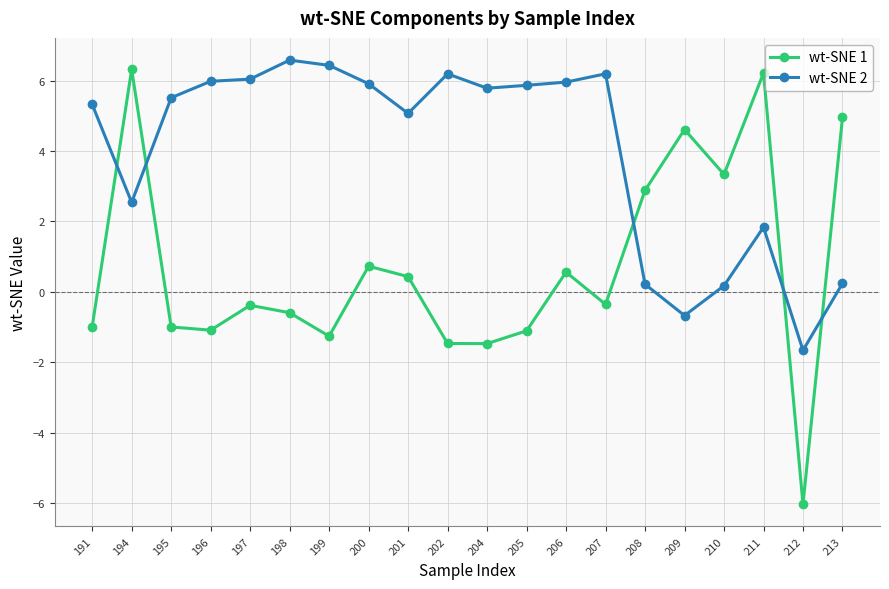

How many values in the wt-SNE 2 series are below 5?

7